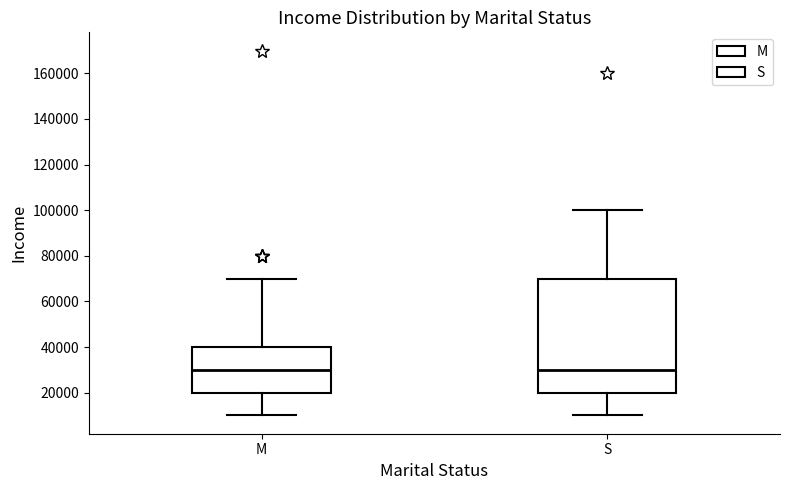

Where does the lower whisker of the box for S end on the y-axis? The values are not printed on the chart, so give them approximately, as read against the axis.

10000